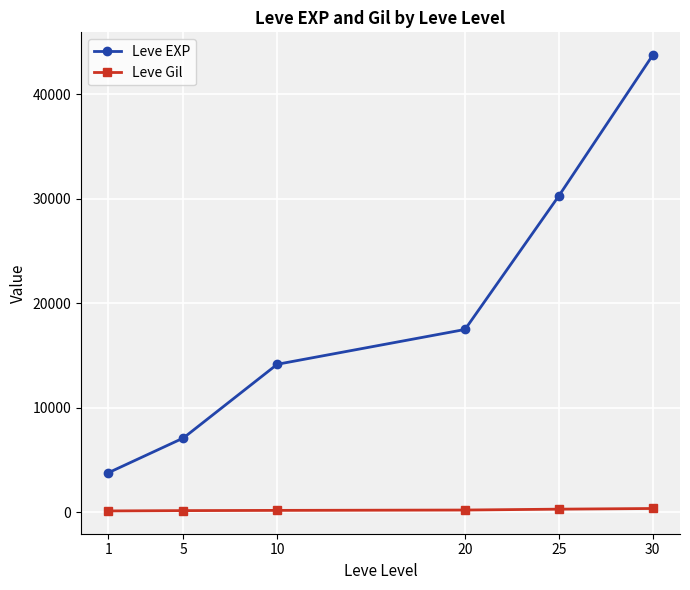

What is the difference between the maximum and minimum values in the Leve EXP series?

39953.3